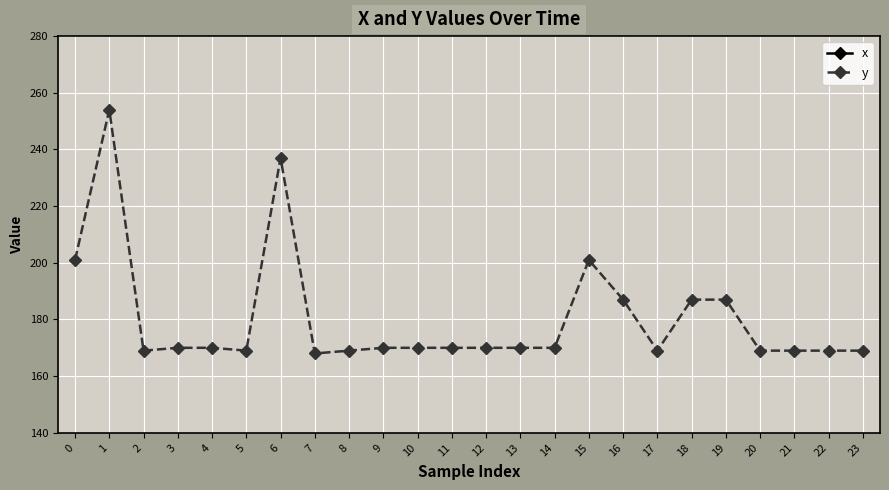

List the labels in order of y value, largest first.

1, 6, 0, 15, 16, 18, 19, 3, 4, 9, 10, 11, 12, 13, 14, 2, 5, 8, 17, 20, 21, 22, 23, 7